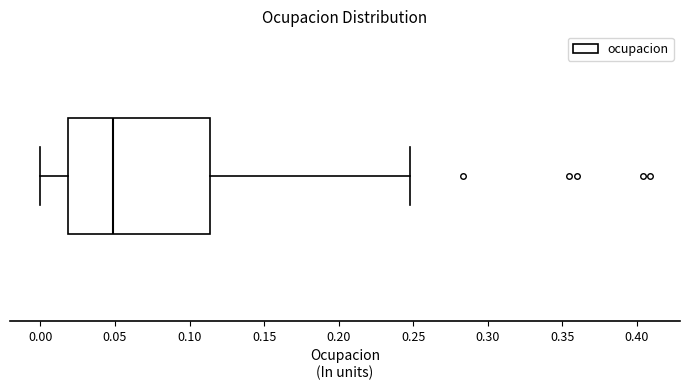

Read this box plot against the x-axis: the position of the median line, the range covered by the box, and the ends of both whiskers. The values are not printed on the chart, so give them approximately, as read against the axis.

median 0.050, box 0.020 to 0.115, whiskers 0.000 to 0.245